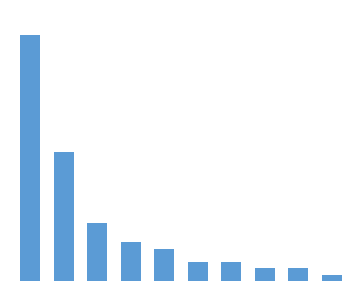

Does the chart contain any negative values?

No